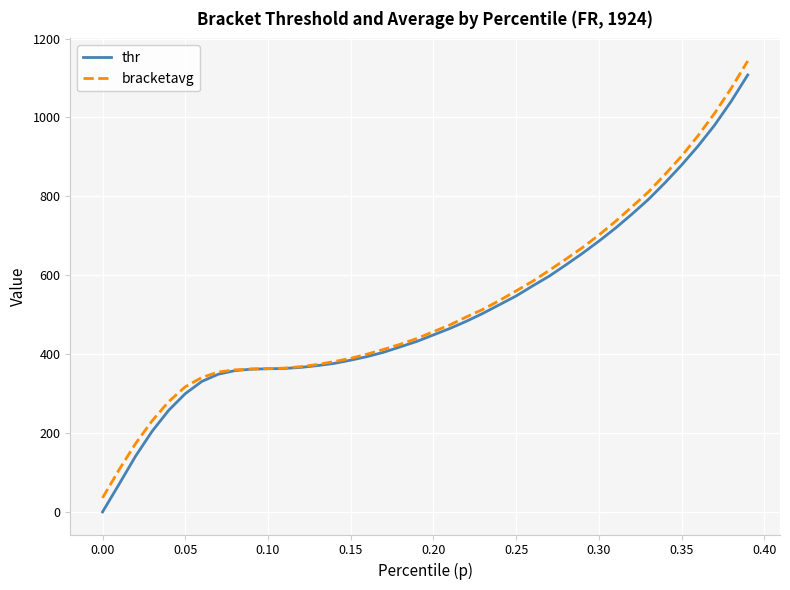

What is the greatest value displayed?

1143.2